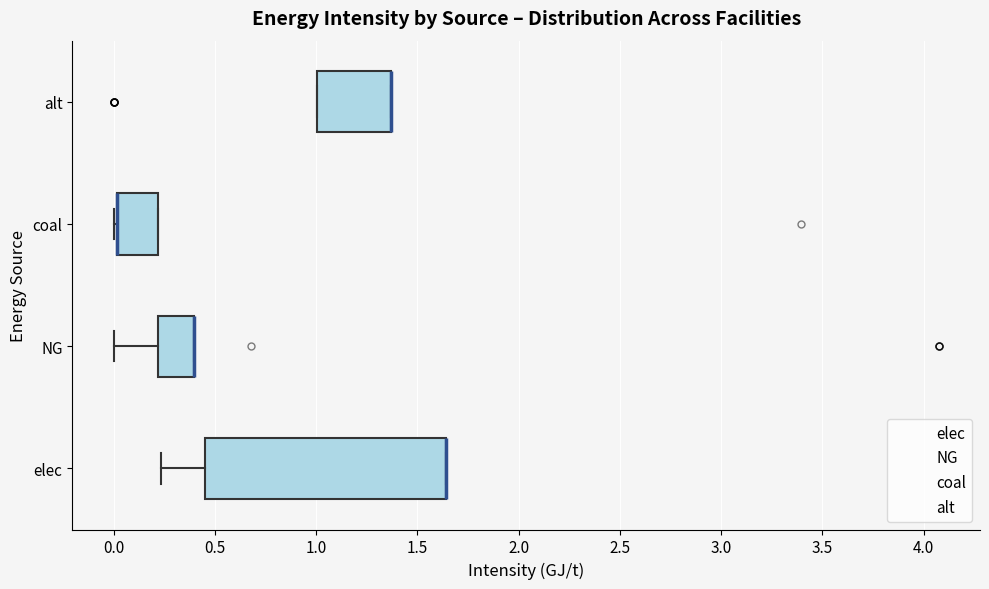

Reading bottom to top, read every box against the x-axis: the position of its median line, the range the box covers, and the ends of its whiskers. The values are not printed on the chart, so give them approximately, as read against the axis.

elec: median 1.65 (drawn on the box's right edge), box 0.45 to 1.65, whiskers 0.25 to 1.65
NG: median 0.40 (drawn on the box's right edge), box 0.20 to 0.40, whiskers 0.00 to 0.40
coal: median 0.00 (drawn on the box's left edge), box 0.00 to 0.20, whiskers 0.00 (just left of the box's left edge) to 0.20
alt: median 1.35 (drawn on the box's right edge), box 1.00 to 1.35, whiskers 1.00 to 1.35